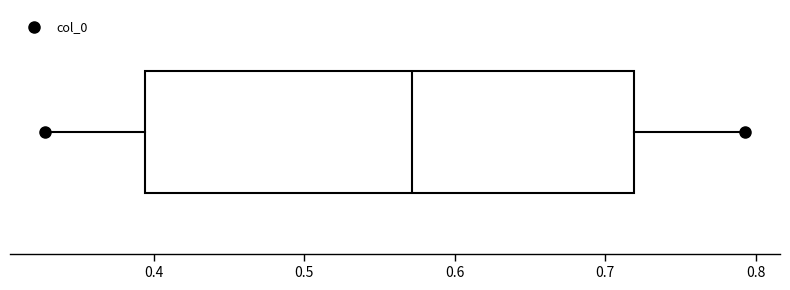

Where does the median line of the box sit on the x-axis? The values are not printed on the chart, so give them approximately, as read against the axis.

0.57